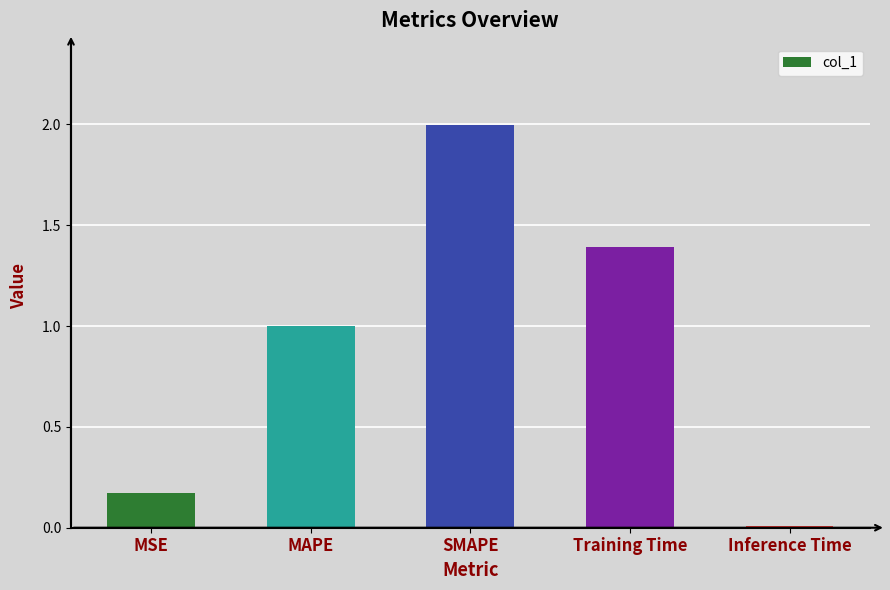

What is the average value?

0.9